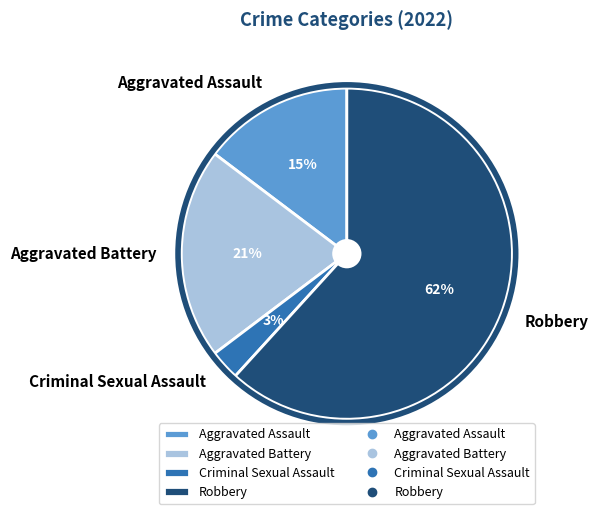

Do Robbery and Aggravated Assault together represent more than half of the pie?

Yes